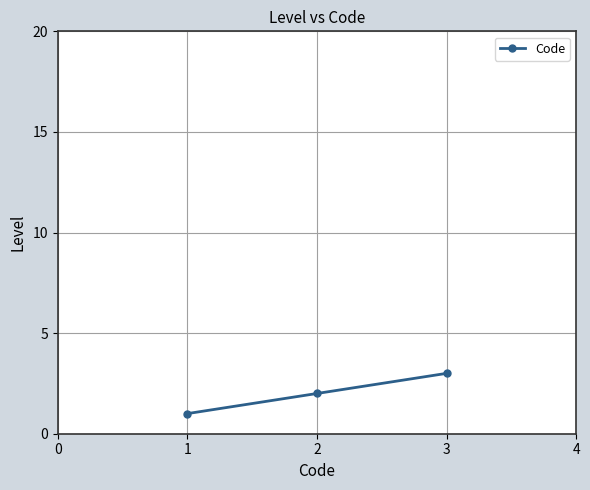

What is the maximum value shown in the chart?

3